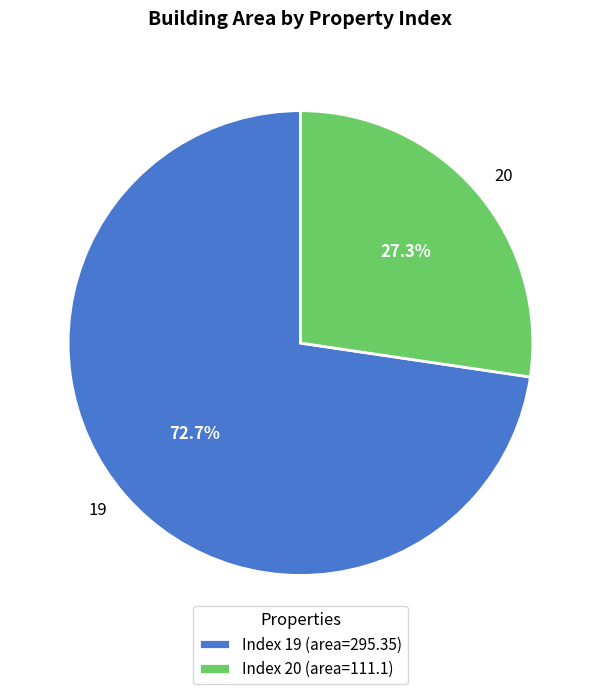

How many slices are in this pie chart?

2